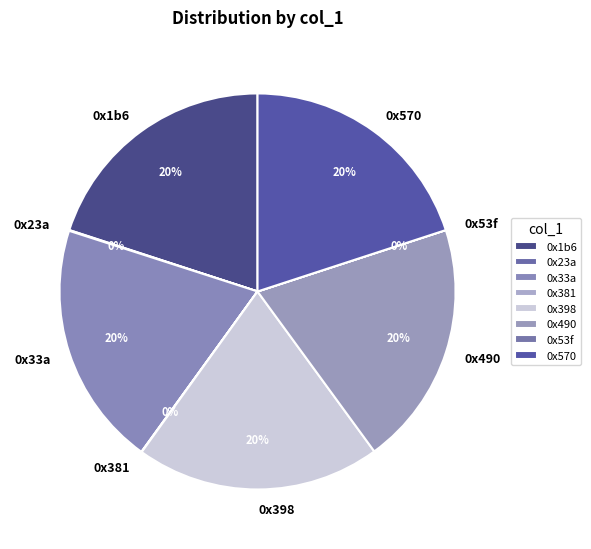

Combined, do 0x398 and 0x490 account for over 50%?

No